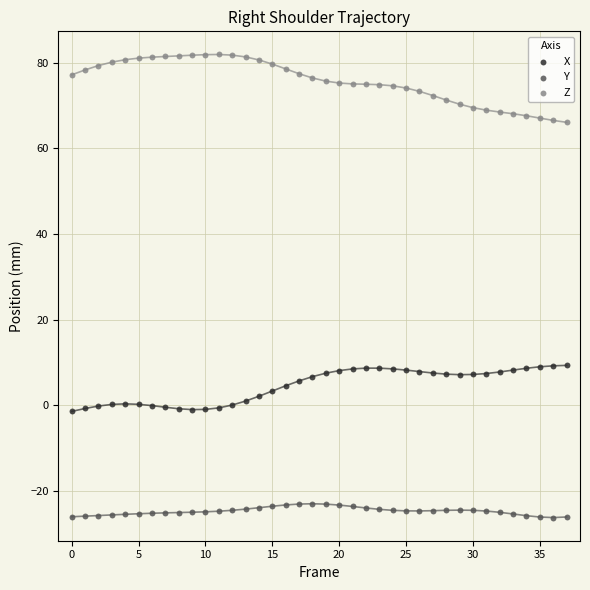

Across all data points, what is the range of Y values (max minus min)?

108.2